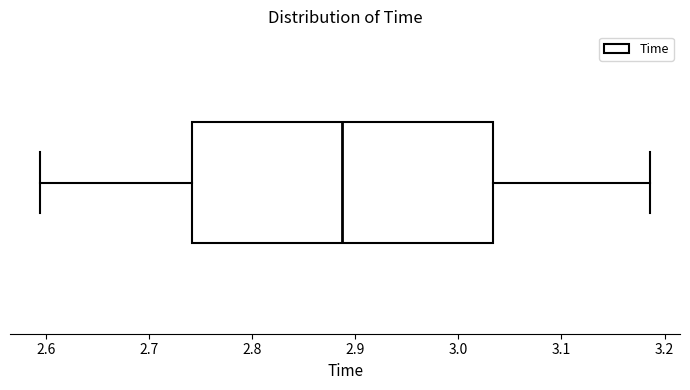

Where does the left whisker of the box end on the x-axis? The values are not printed on the chart, so give them approximately, as read against the axis.

2.59